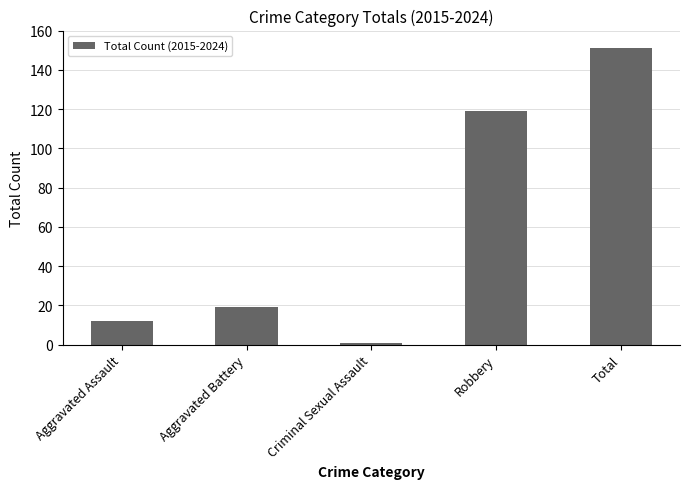

What is the change in value from Criminal Sexual Assault to Robbery?

+118